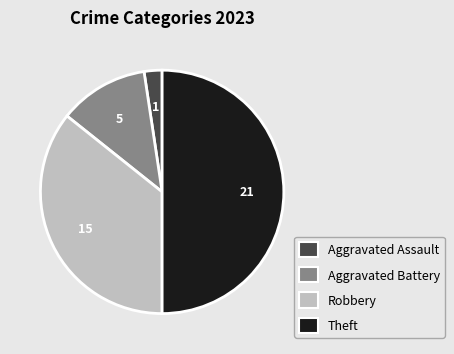

Do Aggravated Assault and Theft together represent more than half of the pie?

Yes